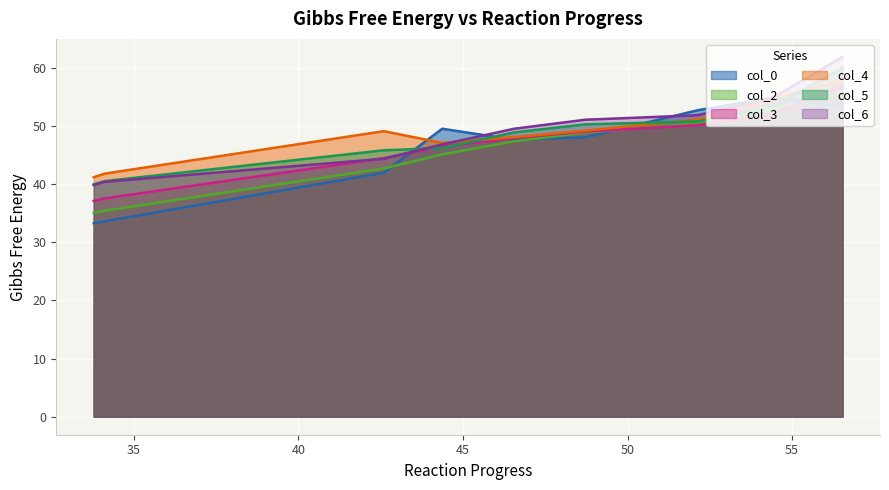

What is the maximum value shown in the chart?

61.9